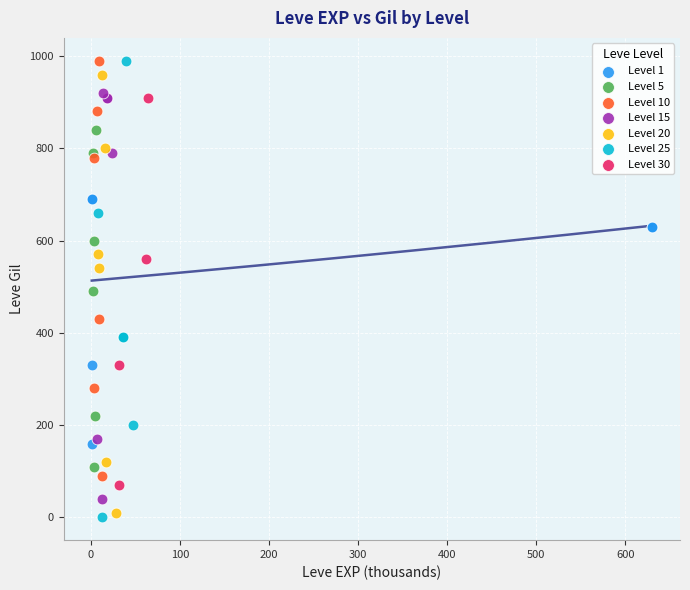

What are all the series names shown in the legend?

Level 1, Level 5, Level 10, Level 15, Level 20, Level 25, Level 30